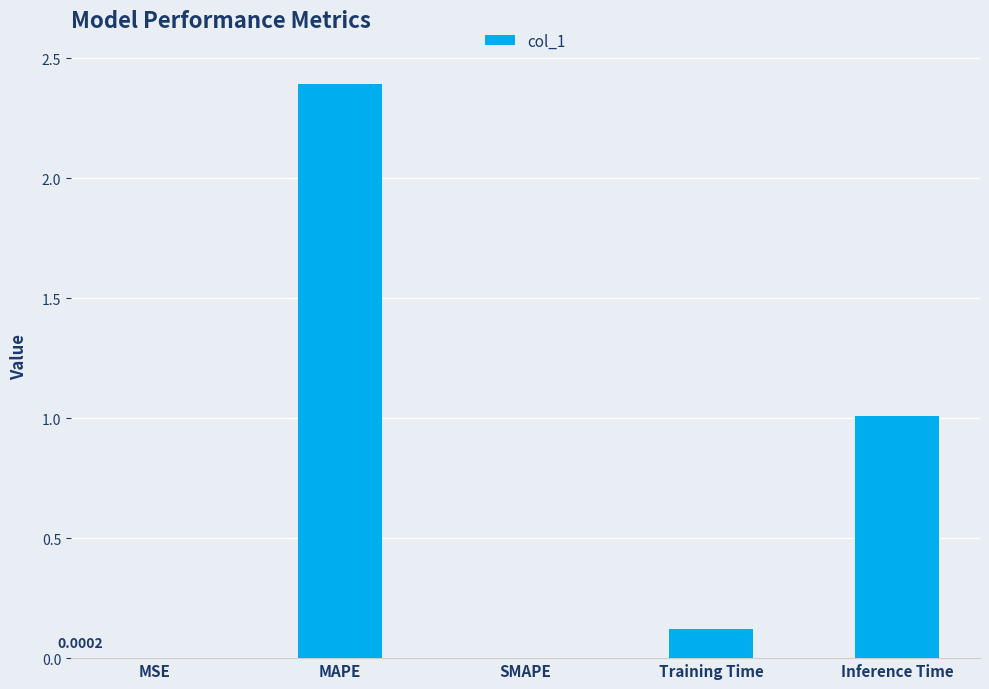

Which has a higher value, Training Time or MAPE?

MAPE